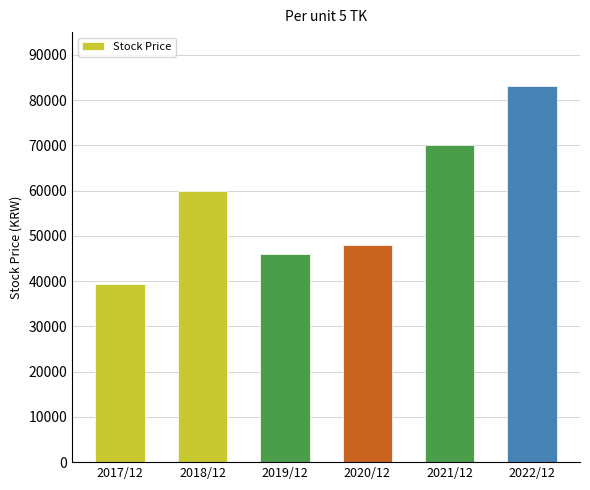

Reading left to right, transcribe all the data shown in this chart.

39455	60000	46050	48000	70000	83000